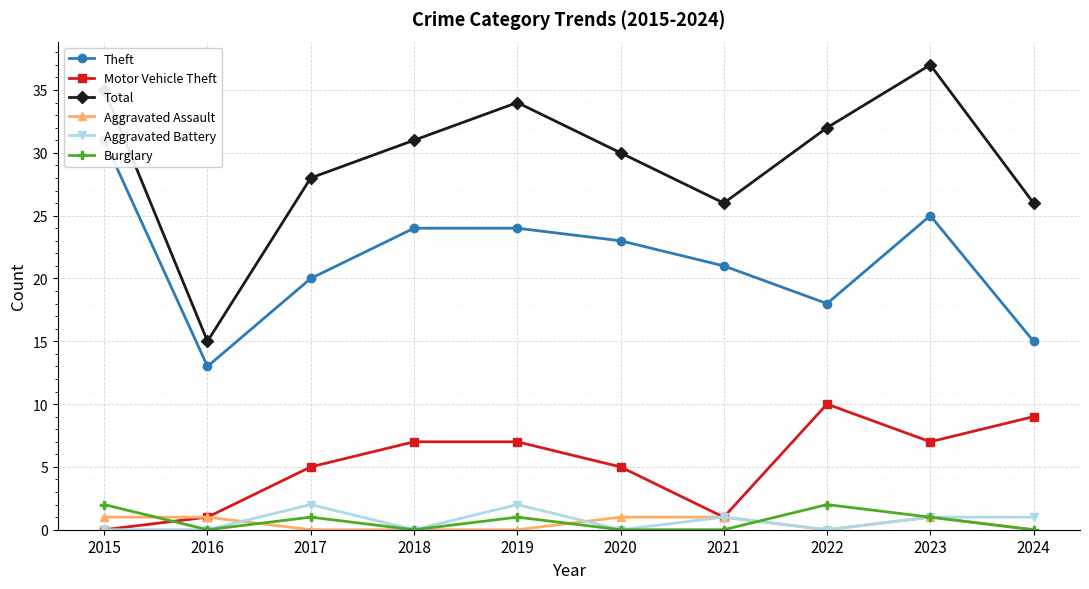

At which category does Total reach its first local valley?

2016